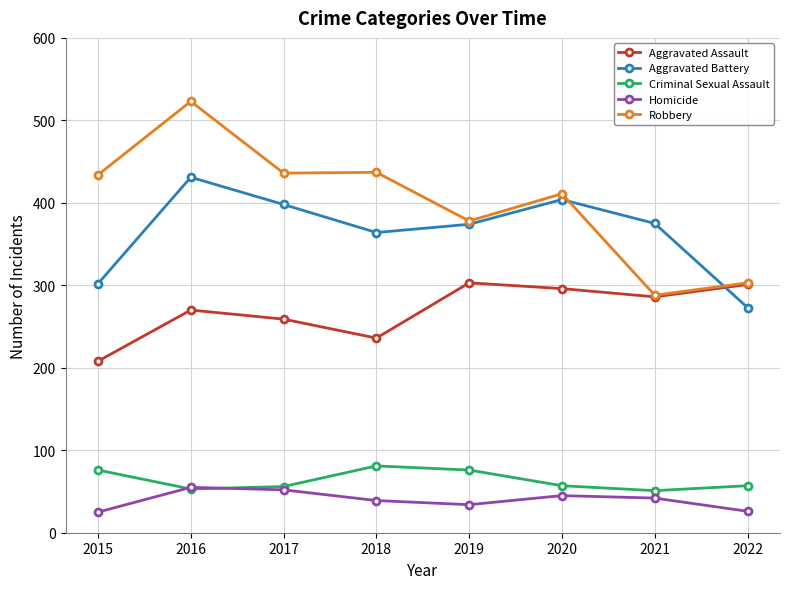

True or false: Criminal Sexual Assault and Aggravated Assault intersect in this chart.

False